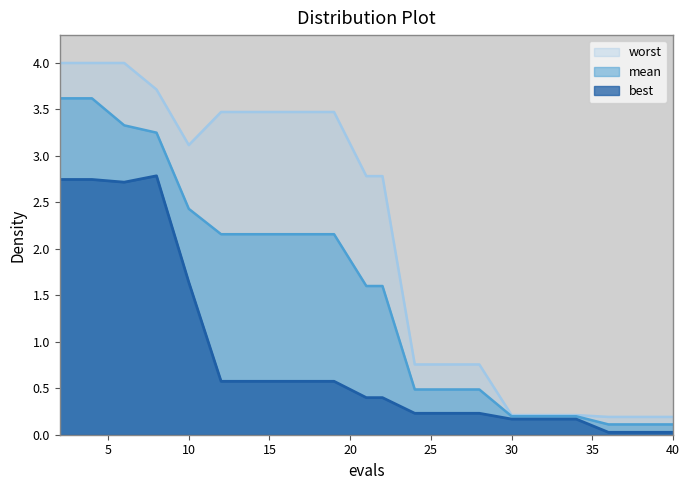

Which series has the widest spread of values?

worst